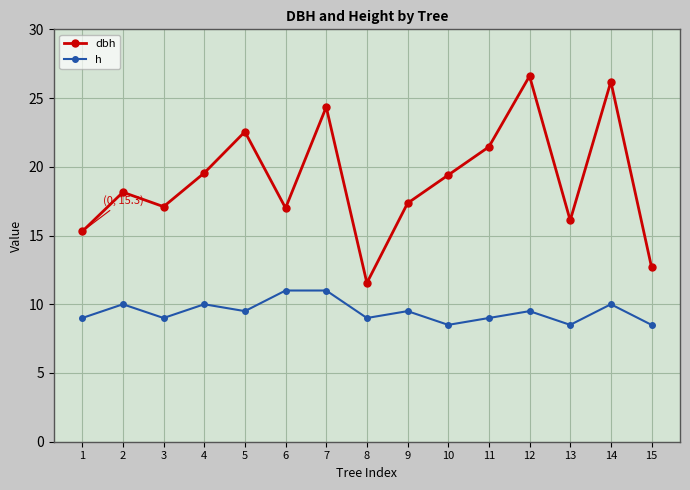

Is it true that dbh equals 25.2 at 1?

False